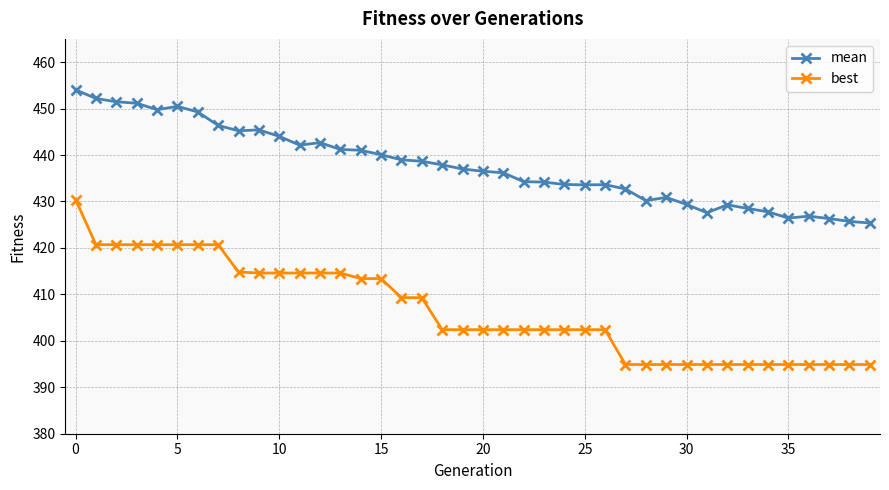

What is the highest value of the mean series?

454.0